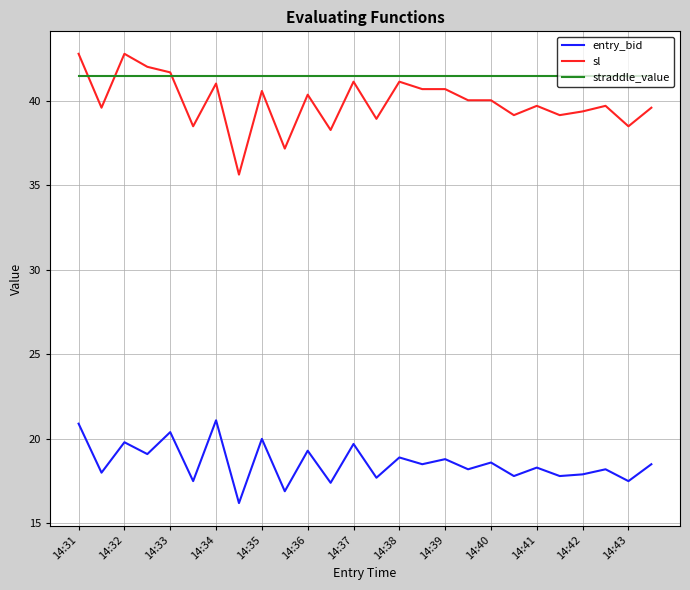

Which series has the largest total across all categories?

straddle_value